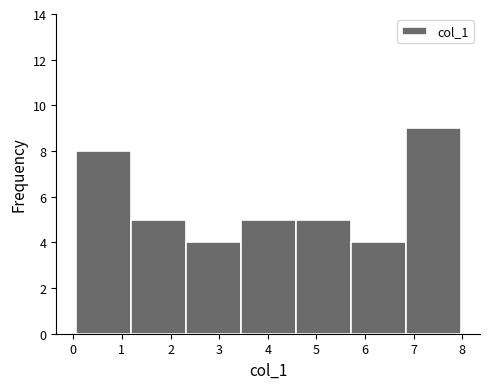

Reading left to right, transcribe this chart: for each bar, give the range it covers on the x-axis and its height. Neither the bar edges nor the heights are printed on the chart, so give them approximately, as read against the axes.

0.0 to 1.2: 8
1.2 to 2.3: 5
2.3 to 3.4: 4
3.4 to 4.6: 5
4.6 to 5.7: 5
5.7 to 6.8: 4
6.8 to 8.0: 9